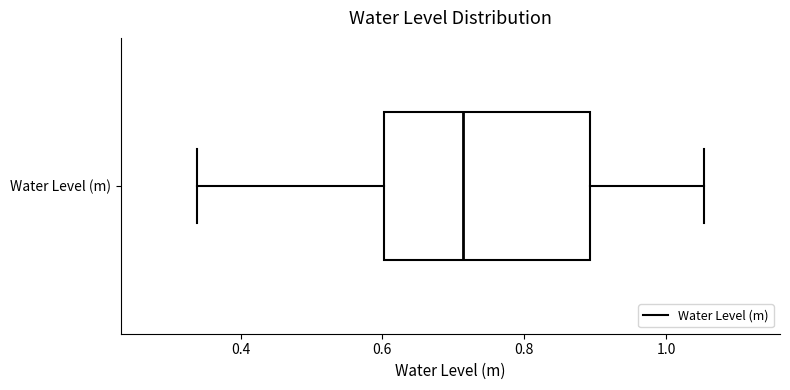

Where does the right whisker of the box for Water Level (m) end on the x-axis? The values are not printed on the chart, so give them approximately, as read against the axis.

1.06